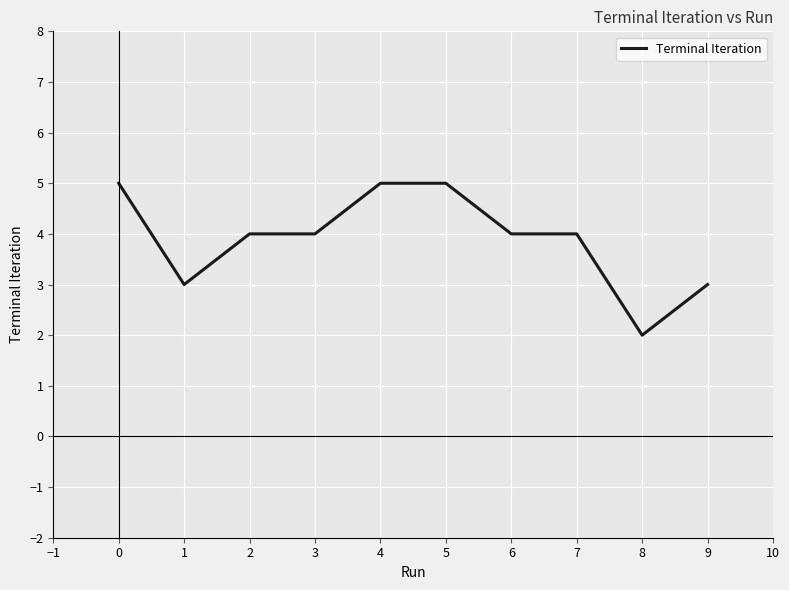

What is the maximum value shown in the chart?

5